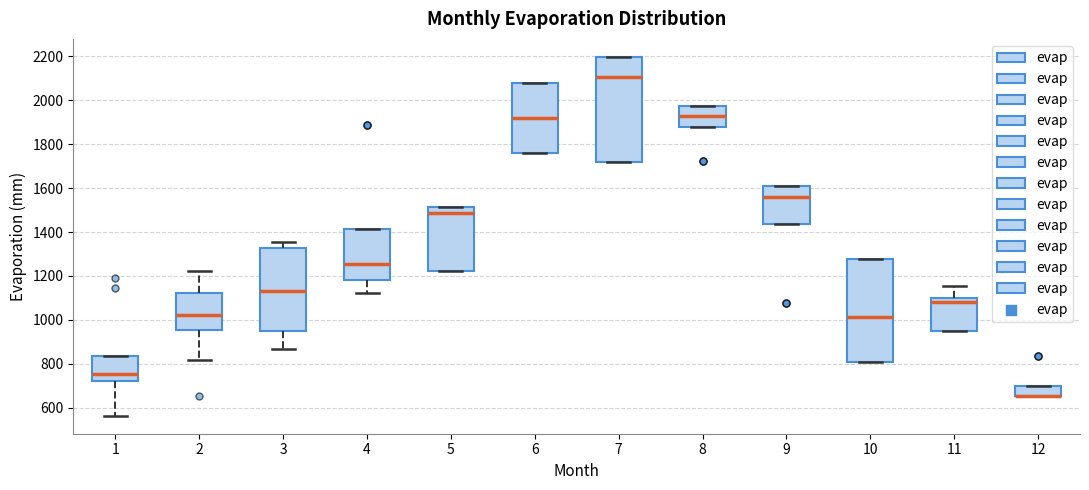

Reading left to right, read every box against the y-axis: the position of its median line, the range the box covers, and the ends of its whiskers. The values are not printed on the chart, so give them approximately, as read against the axis.

1: median 760, box 720 to 840, whiskers 560 to 840
2: median 1020, box 960 to 1120, whiskers 820 to 1220
3: median 1140, box 940 to 1320, whiskers 860 to 1360
4: median 1260, box 1180 to 1420, whiskers 1120 to 1420
5: median 1480, box 1220 to 1520, whiskers 1220 to 1520
6: median 1920, box 1760 to 2080, whiskers 1760 to 2080
7: median 2100, box 1720 to 2200, whiskers 1720 to 2200
8: median 1920, box 1880 to 1980, whiskers 1880 to 1980
9: median 1560, box 1440 to 1620, whiskers 1440 to 1620
10: median 1020, box 820 to 1280, whiskers 820 to 1280
11: median 1080, box 940 to 1100, whiskers 940 to 1160
12: median 660 (drawn on the box's lower edge), box 660 to 700, whiskers 660 to 700